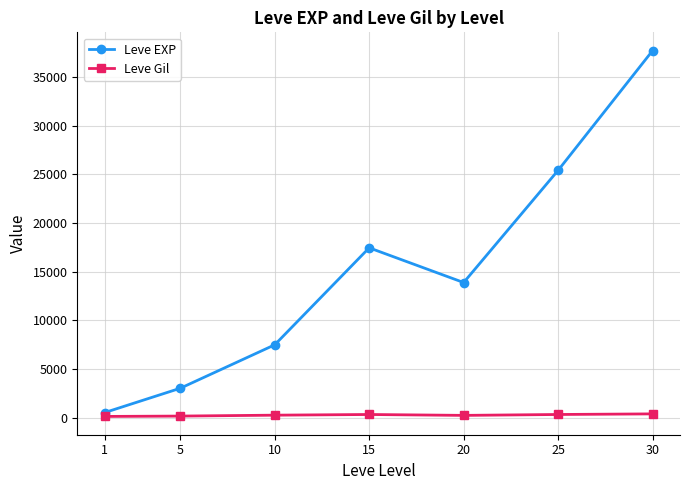

Is it true that Leve EXP equals 10240.4 at 10?

False